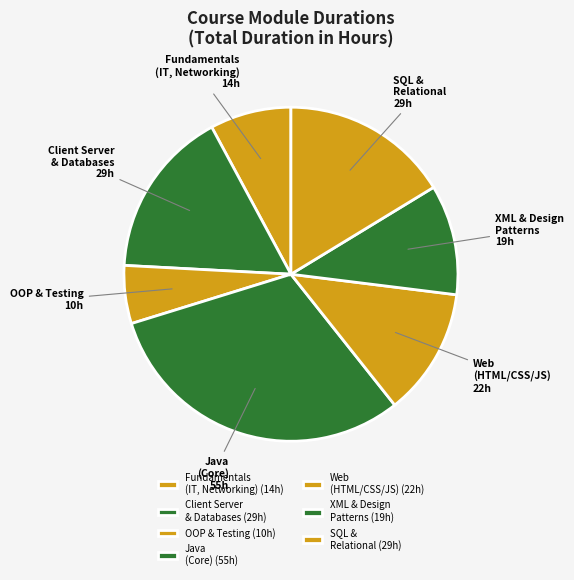

Approximately how many times larger is the value at XML & Design Patterns compared to Java (Core)?

0.3